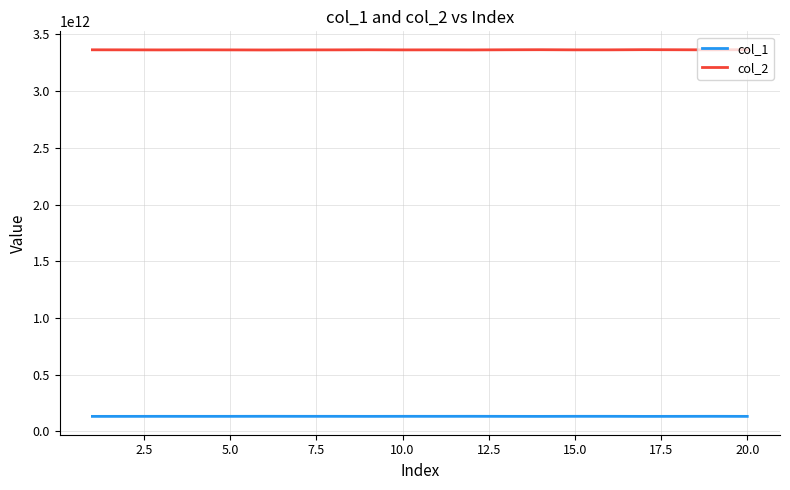

True or false: col_1 and col_2 intersect in this chart.

False